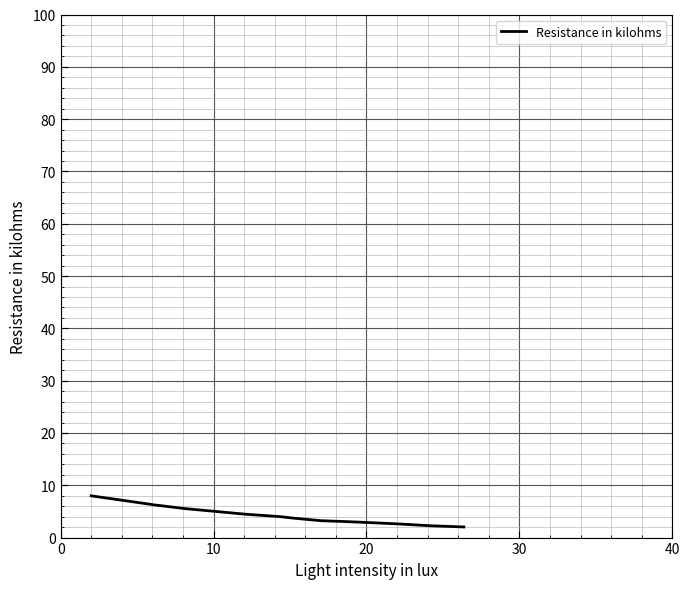

What is the maximum value shown in the chart?

8.0